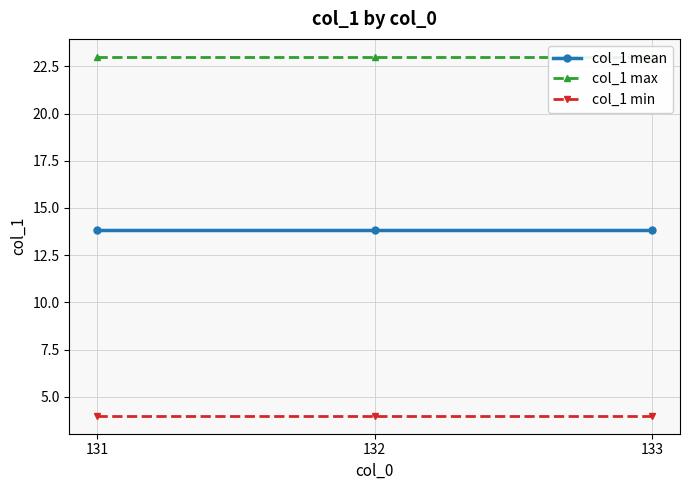

Does the chart have visible grid lines?

Yes